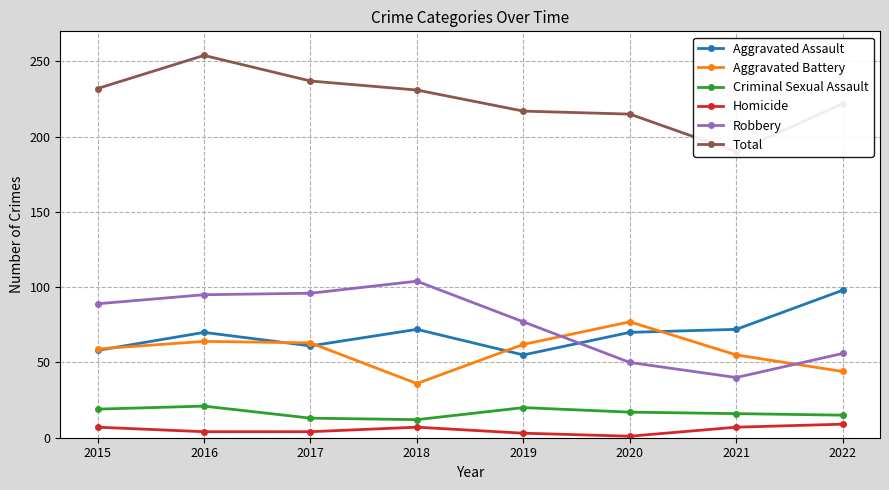

Which series has the largest range (max minus min)?

Robbery